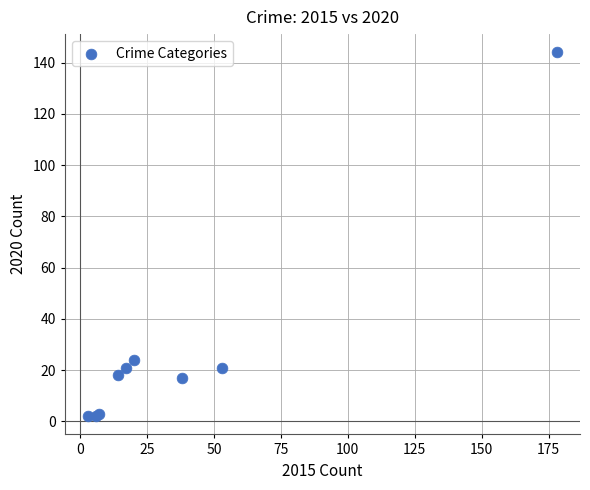

What Y value in the scatter plot is closest to 73?

24